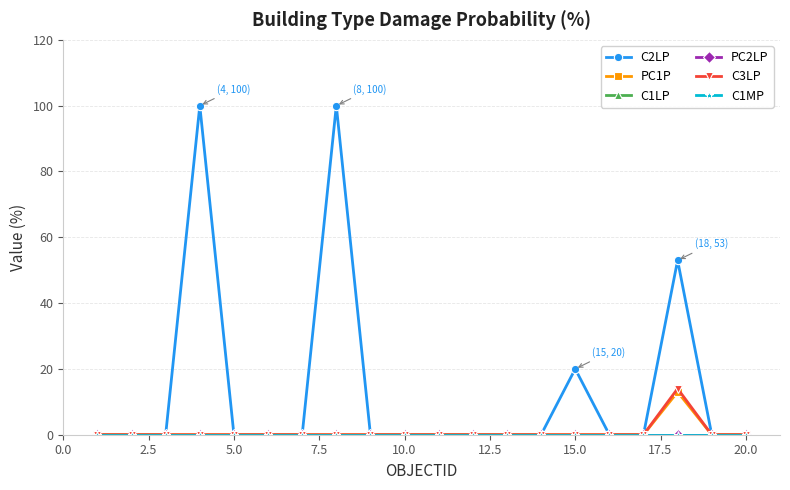

Does the chart have visible grid lines?

Yes